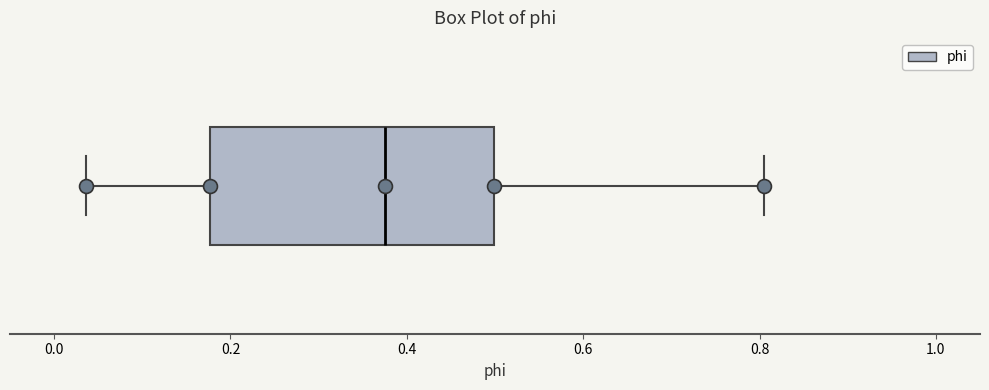

Where does the right whisker of the box end on the x-axis? The values are not printed on the chart, so give them approximately, as read against the axis.

0.80